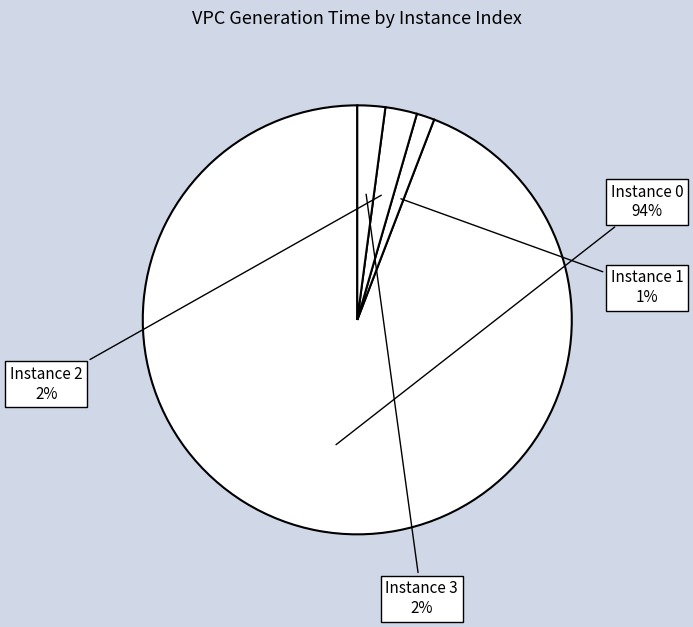

Is it true that Instance 0 is 99% of the pie?

False